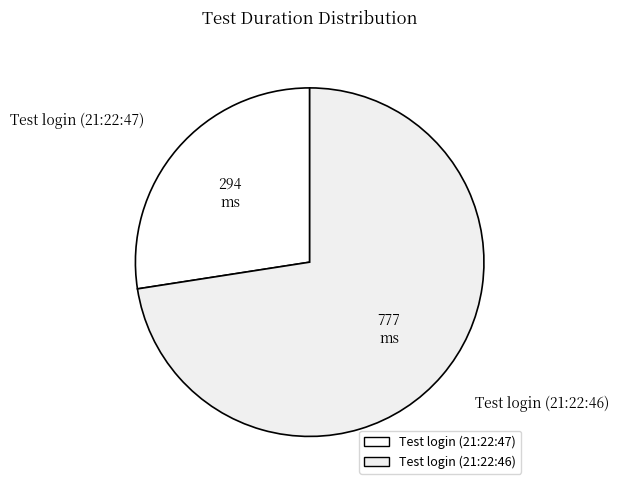

Rank the categories by value from highest to lowest.

Test login (21:22:46), Test login (21:22:47)